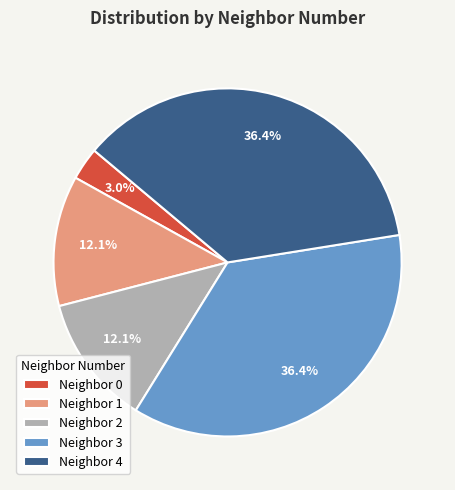

Which category has the smallest portion of the pie?

Neighbor 0